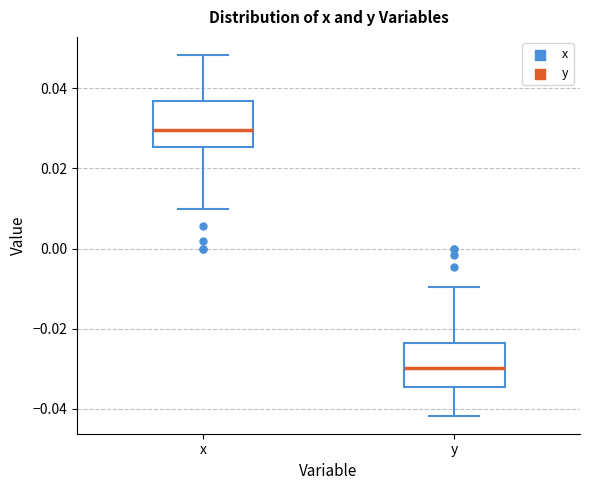

Reading left to right, transcribe this box plot: for each box, give where its median line is, the range the box spans, and where its two whiskers end, as read against the y-axis. The values are not printed on the chart, so give them approximately, as read against the axis.

x: median 0.030, box 0.026 to 0.036, whiskers 0.010 to 0.048
y: median -0.030, box -0.034 to -0.024, whiskers -0.042 to -0.010